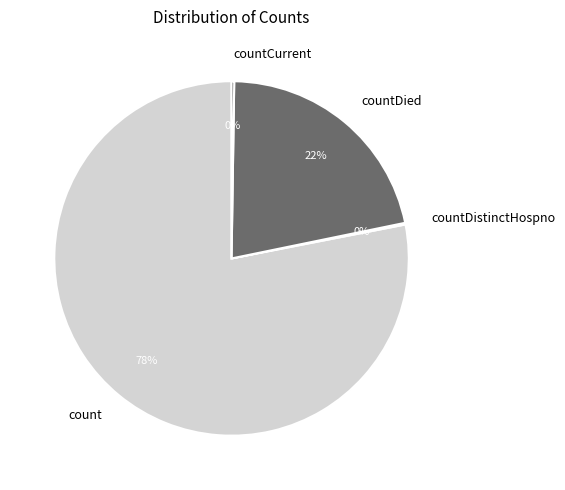

What is the largest slice in the pie chart?

count